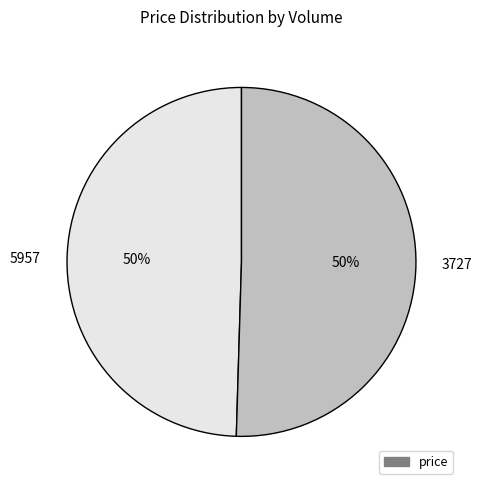

To the nearest percent, what is the average slice percentage?

50%